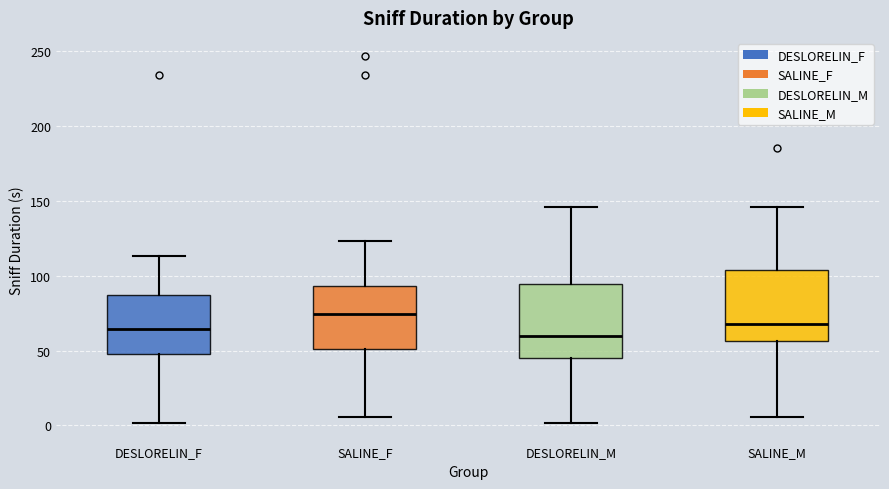

Reading left to right, transcribe this box plot: for each box, give where its median line is, the range the box spans, and where its two whiskers end, as read against the y-axis. The values are not printed on the chart, so give them approximately, as read against the axis.

DESLORELIN_F: median 65, box 50 to 85, whiskers 0 to 115
SALINE_F: median 75, box 50 to 95, whiskers 5 to 125
DESLORELIN_M: median 60, box 45 to 95, whiskers 0 to 145
SALINE_M: median 70, box 55 to 105, whiskers 5 to 145